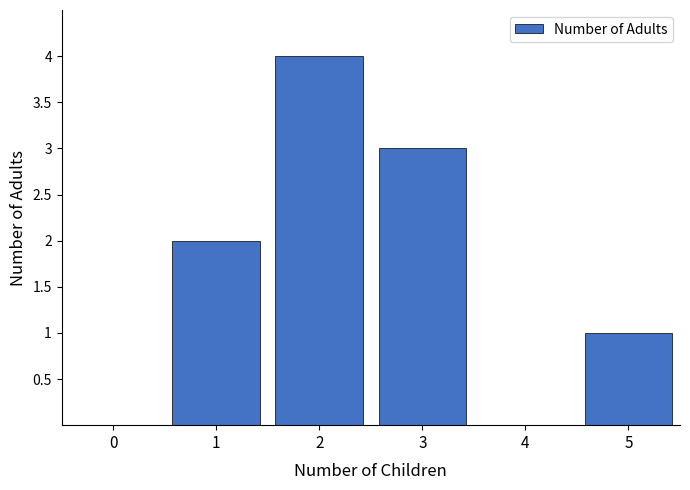

Reading right to left, what are all the values shown in this chart?

5=1	4=0	3=3	2=4	1=2	0=0